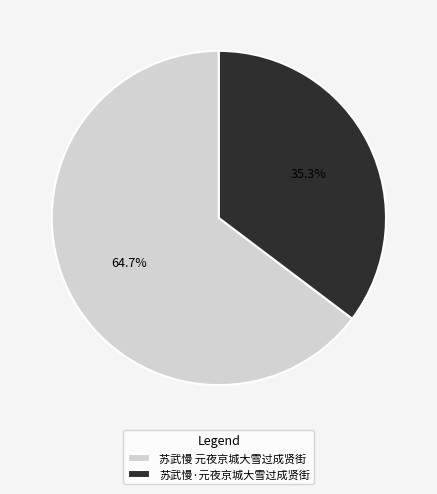

How many segments does this pie chart have?

2